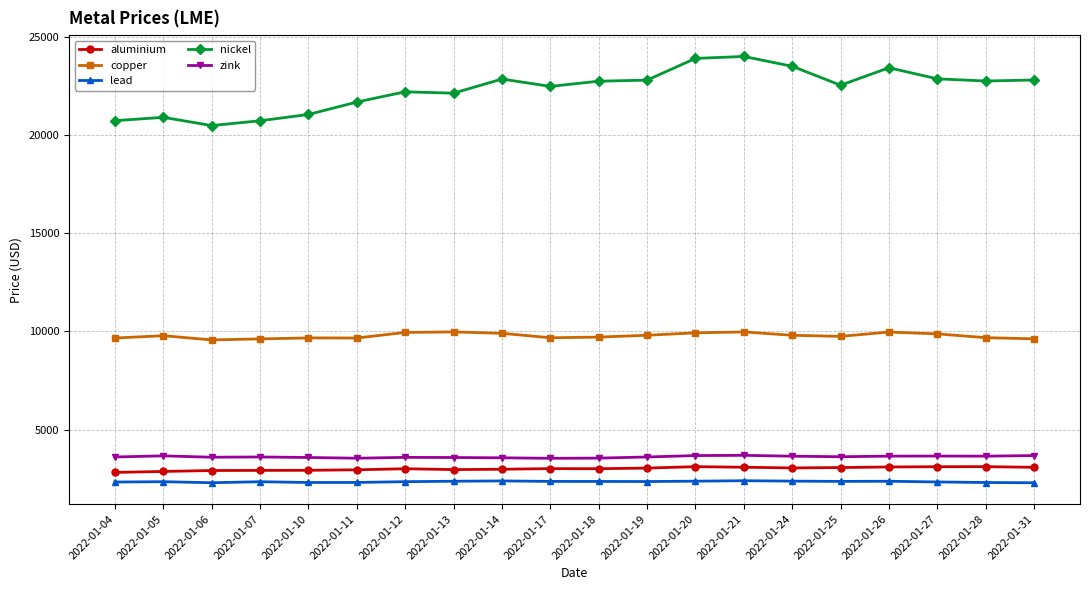

How many data points in aluminium are less than 3009?

10